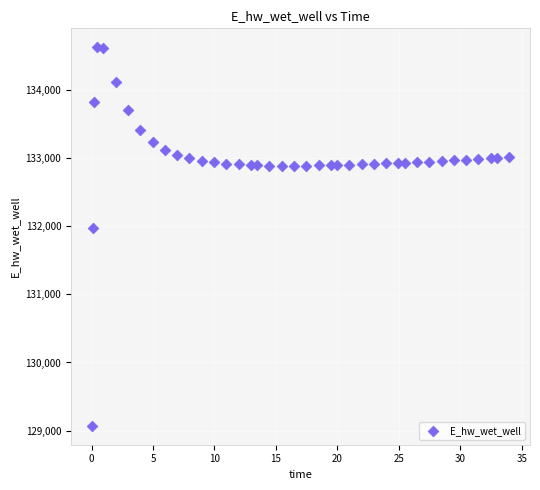

What is the range of X values (max minus min)?

33.9